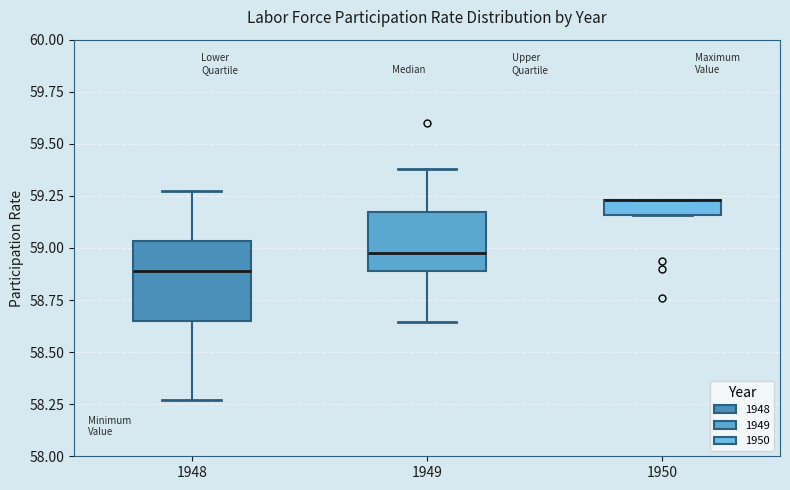

Where is the upper edge of the box at x = 1949 on the y-axis? The values are not printed on the chart, so give them approximately, as read against the axis.

59.15